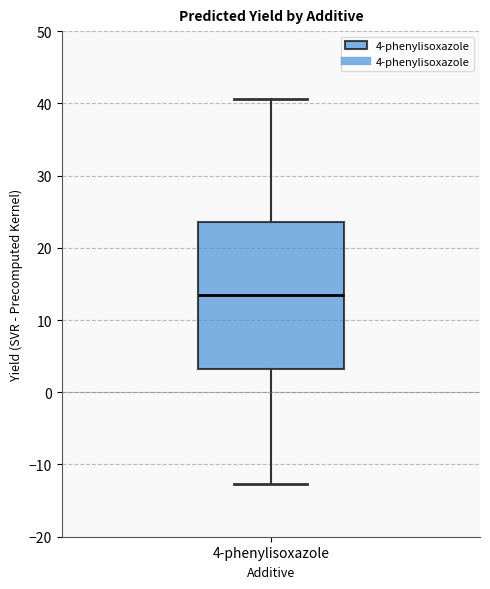

Read this box plot against the y-axis: the position of the median line, the range covered by the box, and the ends of both whiskers. The values are not printed on the chart, so give them approximately, as read against the axis.

median 13, box 3 to 24, whiskers -13 to 41